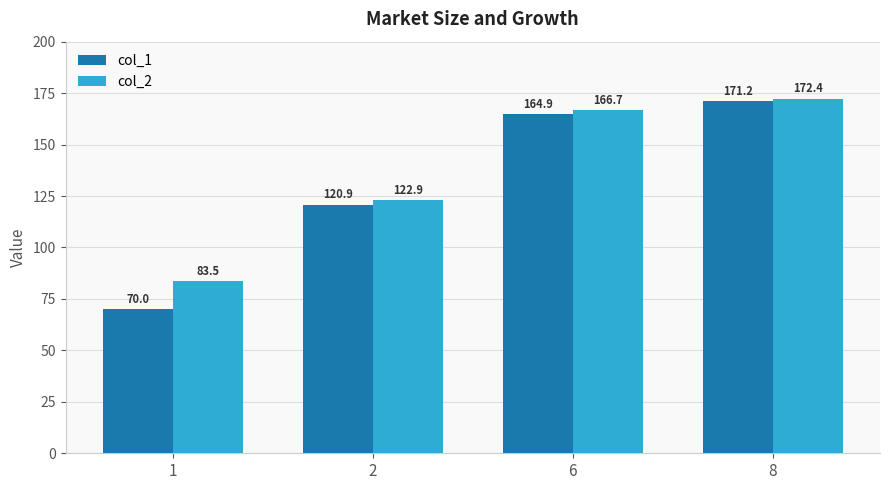

Read the col_2 value at 8.

172.4